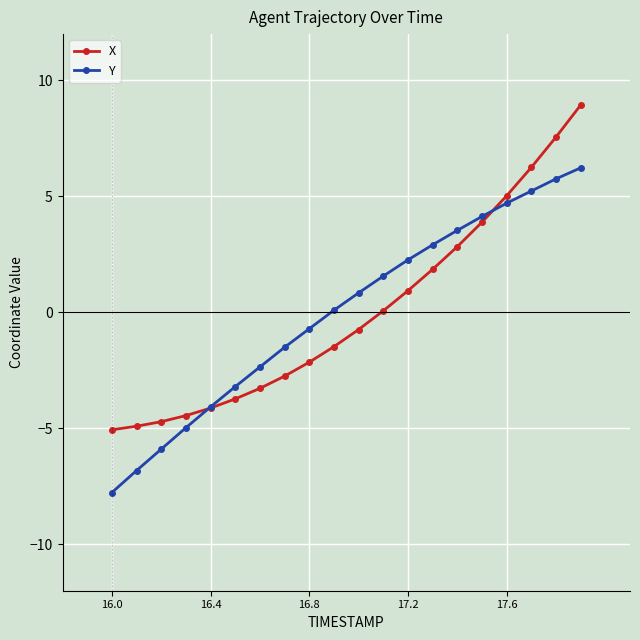

List the series in order of their peak value, highest first.

X, Y